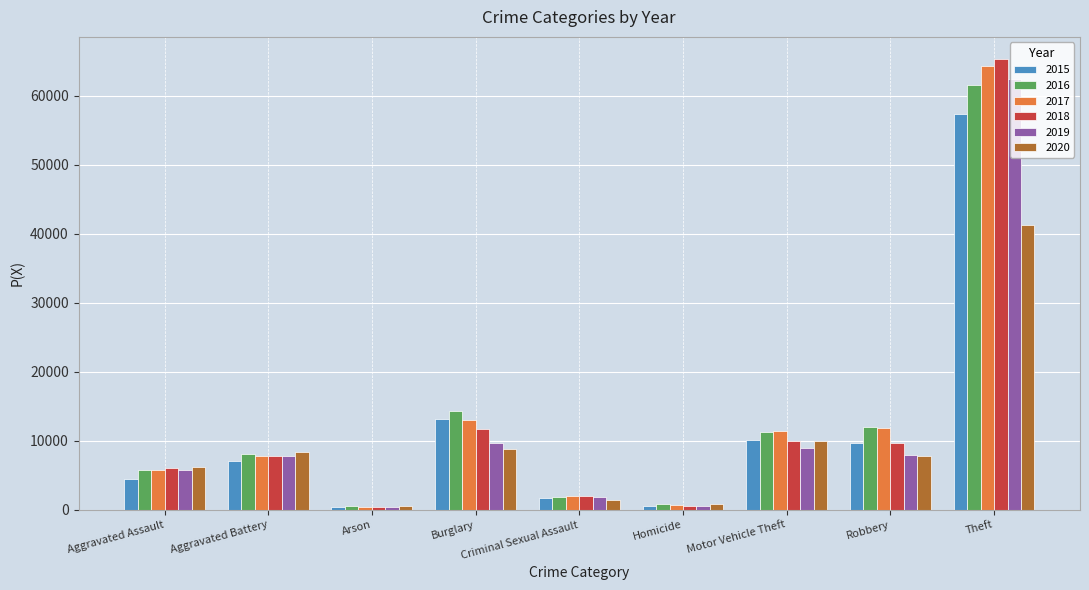

What position from the left is Arson?

3